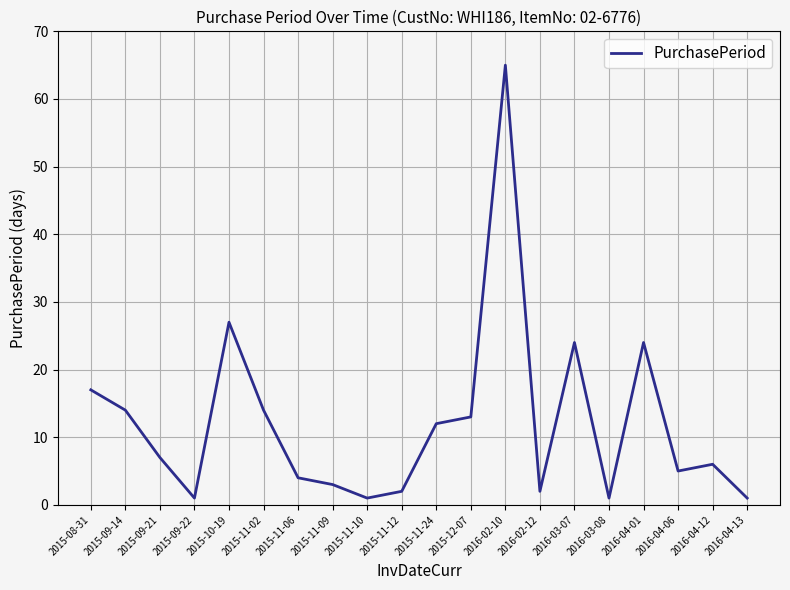

What is the sum of all values?

243